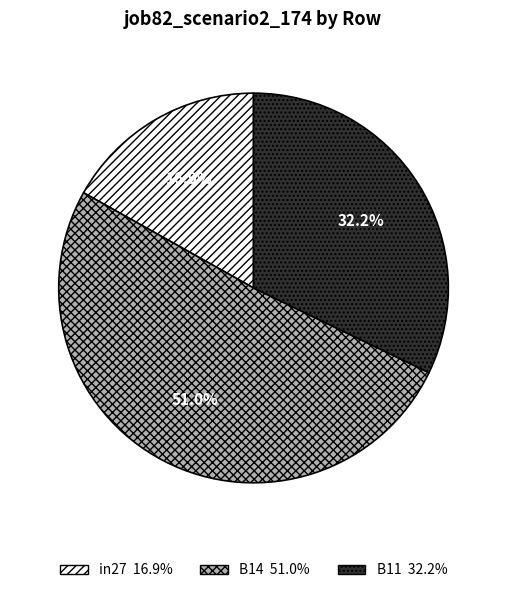

Does in27 represent more than half of the total?

No